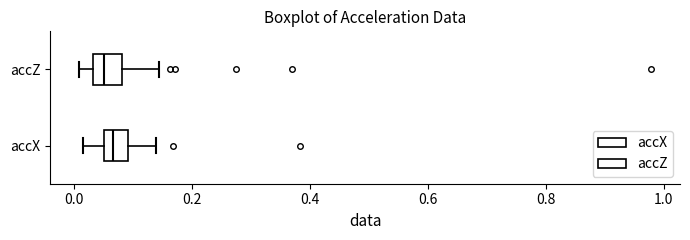

Where does the median line of the box for accZ sit on the x-axis? The values are not printed on the chart, so give them approximately, as read against the axis.

0.06